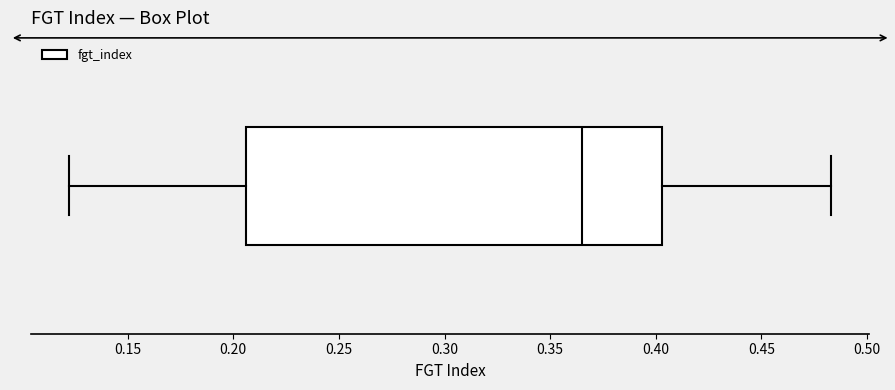

Where does the median line of the box sit on the x-axis? The values are not printed on the chart, so give them approximately, as read against the axis.

0.365